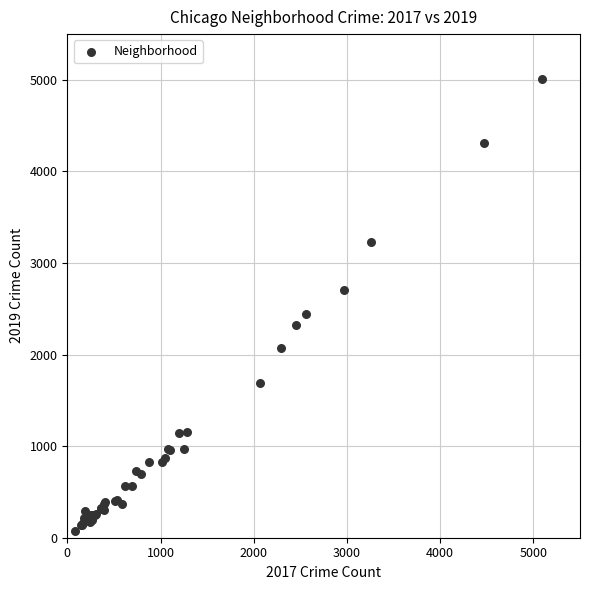

What Y value in the scatter plot is closest to 2542?

2441